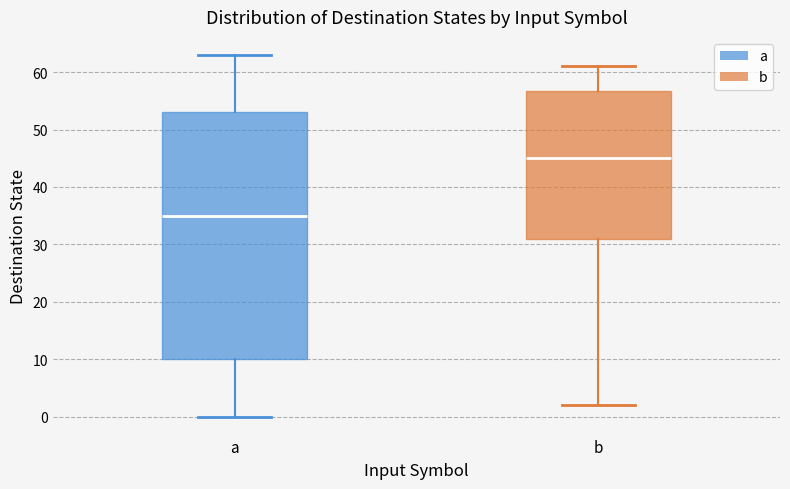

Where is the upper edge of the box for b on the y-axis? The values are not printed on the chart, so give them approximately, as read against the axis.

57